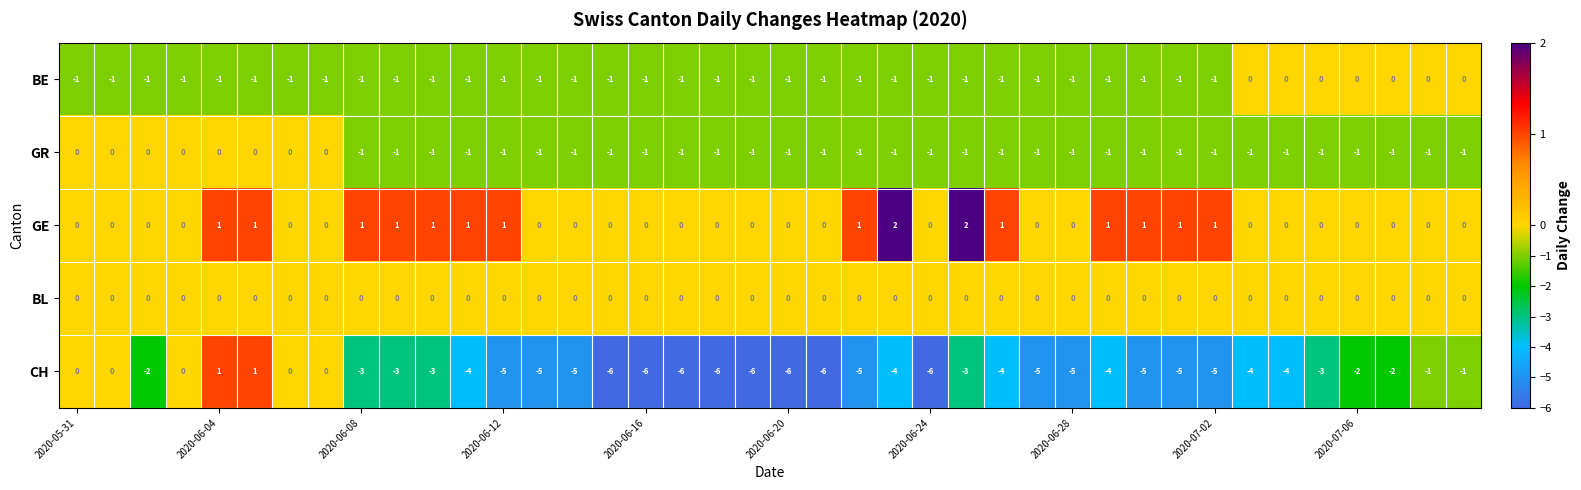

Which series has the largest range (max minus min)?

CH